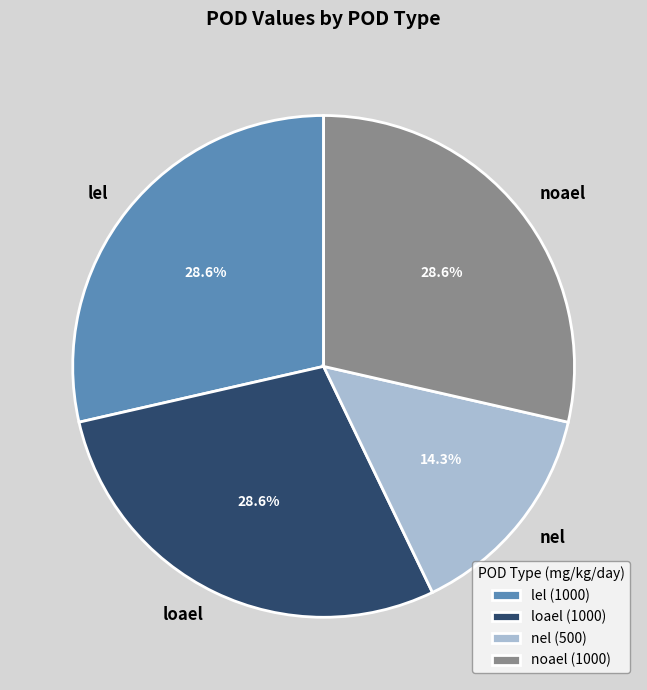

How much of the chart is everything except nel?

85.7%